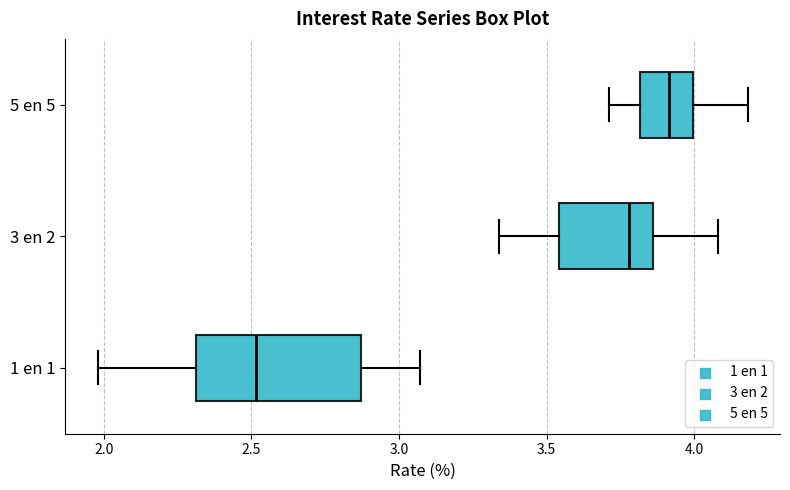

Which box is the widest, from its left edge to its right edge?

1 en 1